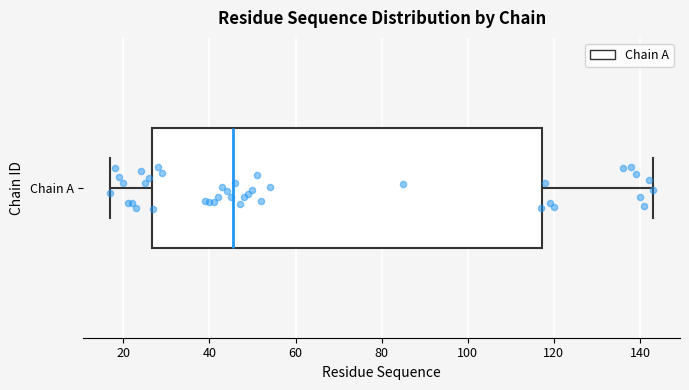

Where is the right edge of the box for Chain A on the x-axis? The values are not printed on the chart, so give them approximately, as read against the axis.

118